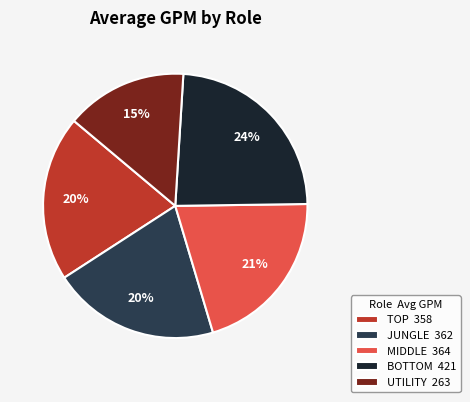

True or false: JUNGLE 362 accounts for 20% of the total.

True